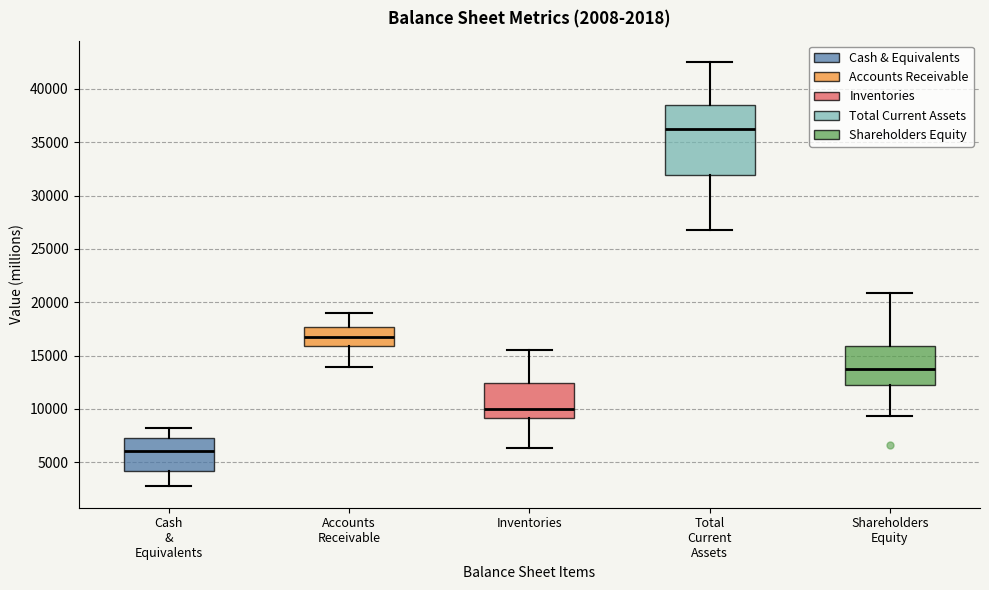

Which box has the lowest median line?

Cash & Equivalents